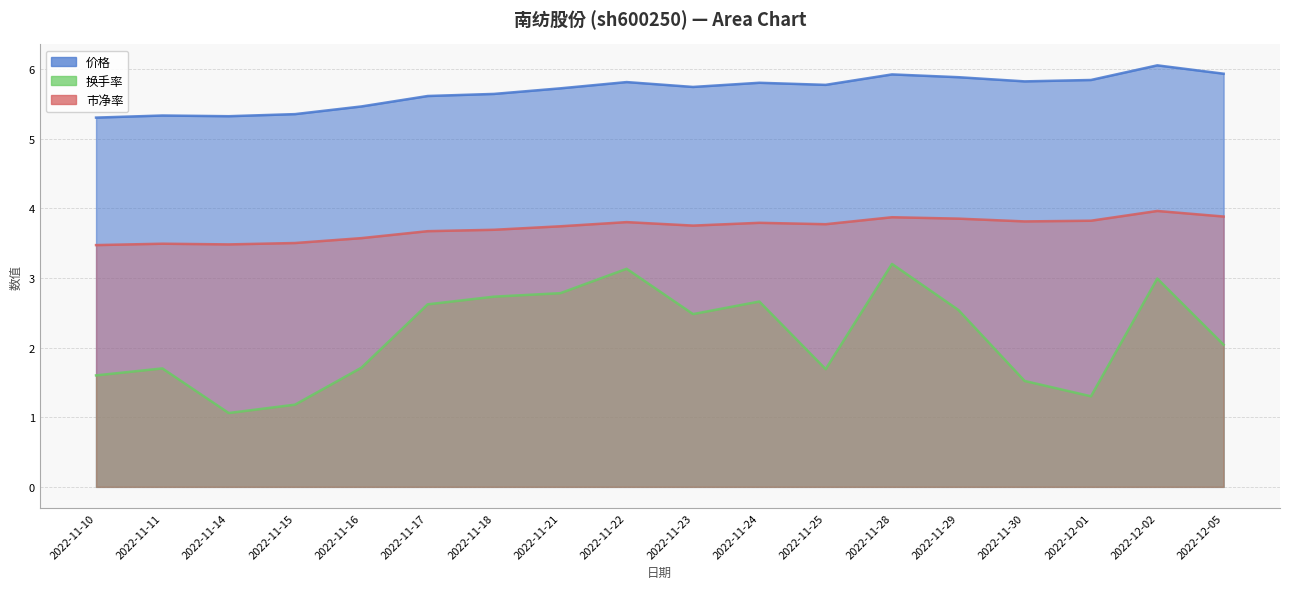

List the labels in order of 换手率 value, largest first.

2022-11-28, 2022-11-22, 2022-12-02, 2022-11-21, 2022-11-18, 2022-11-24, 2022-11-17, 2022-11-29, 2022-11-23, 2022-12-05, 2022-11-16, 2022-11-11, 2022-11-25, 2022-11-10, 2022-11-30, 2022-12-01, 2022-11-15, 2022-11-14